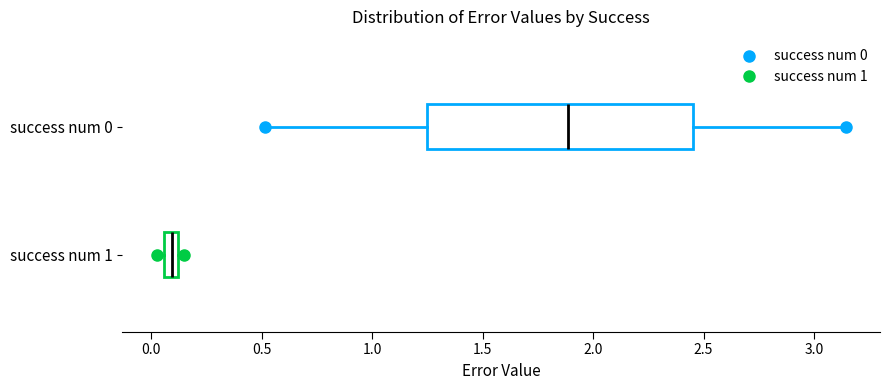

Where is the right edge of the box for success num 1 on the x-axis? The values are not printed on the chart, so give them approximately, as read against the axis.

0.10